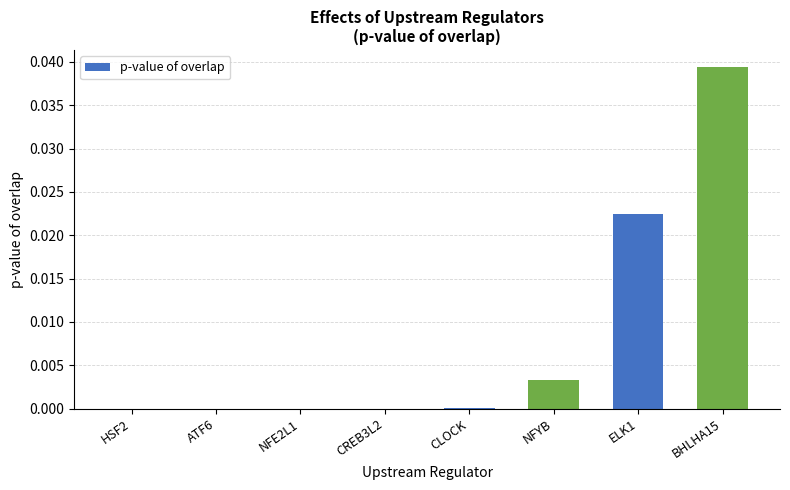

At which category does the chart reach its peak across all series?

BHLHA15